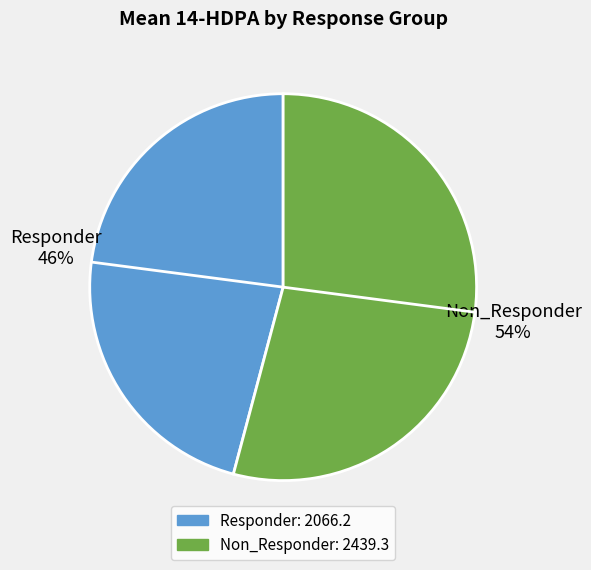

Which has a higher value, Non_Responder or Responder?

Non_Responder